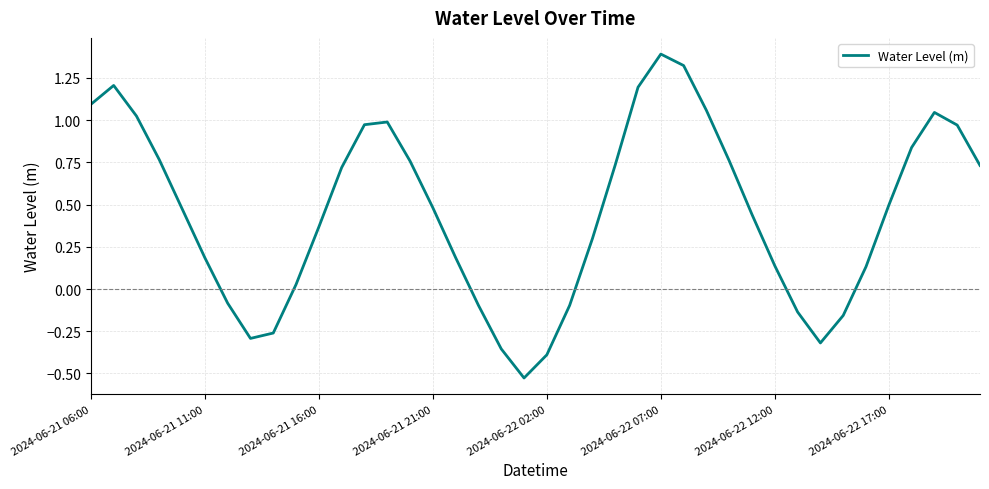

What is the difference between the maximum and minimum values?

1.9